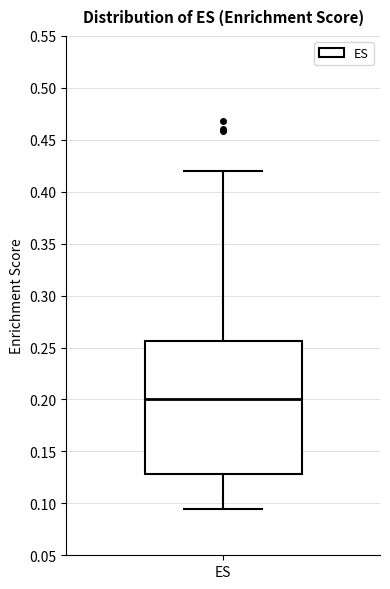

Read this box plot against the y-axis: the position of the median line, the range covered by the box, and the ends of both whiskers. The values are not printed on the chart, so give them approximately, as read against the axis.

median 0.200, box 0.130 to 0.255, whiskers 0.095 to 0.420